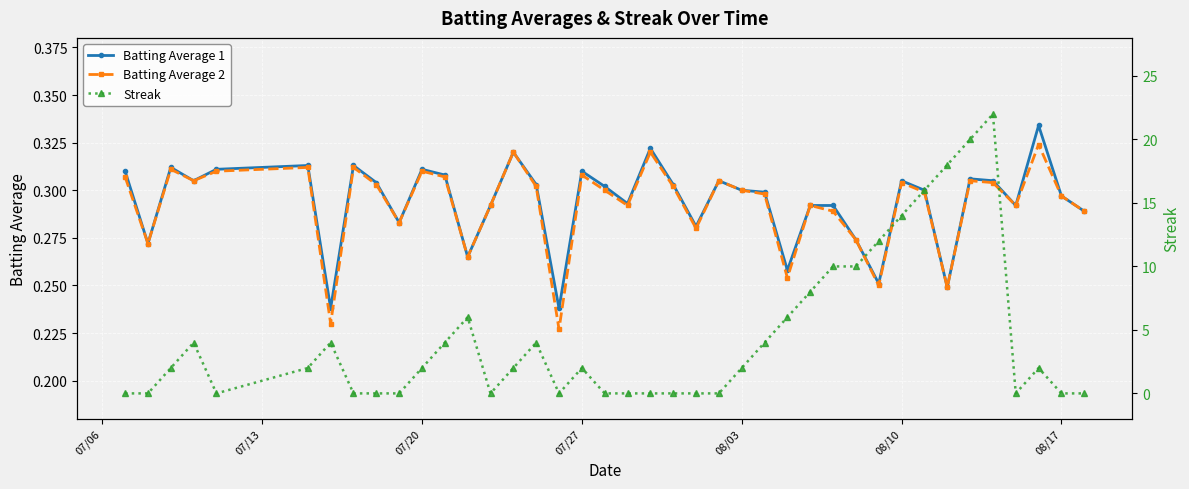

True or false: Batting Average 1 has a value of 0.2 at 07/20.

False